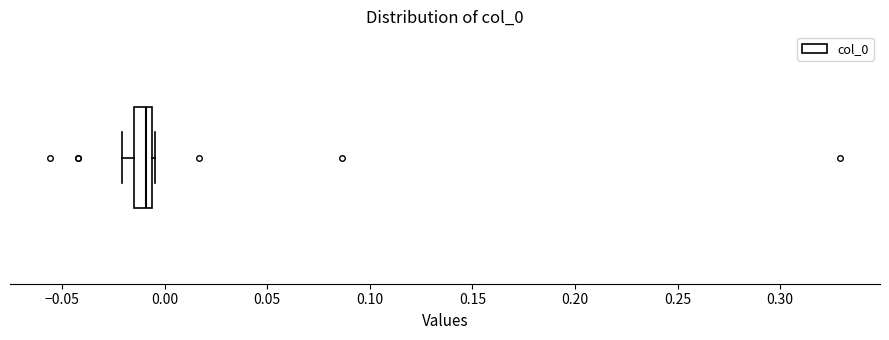

Read this box plot against the x-axis: the position of the median line, the range covered by the box, and the ends of both whiskers. The values are not printed on the chart, so give them approximately, as read against the axis.

median -0.010, box -0.015 to -0.005, whiskers -0.020 to -0.005